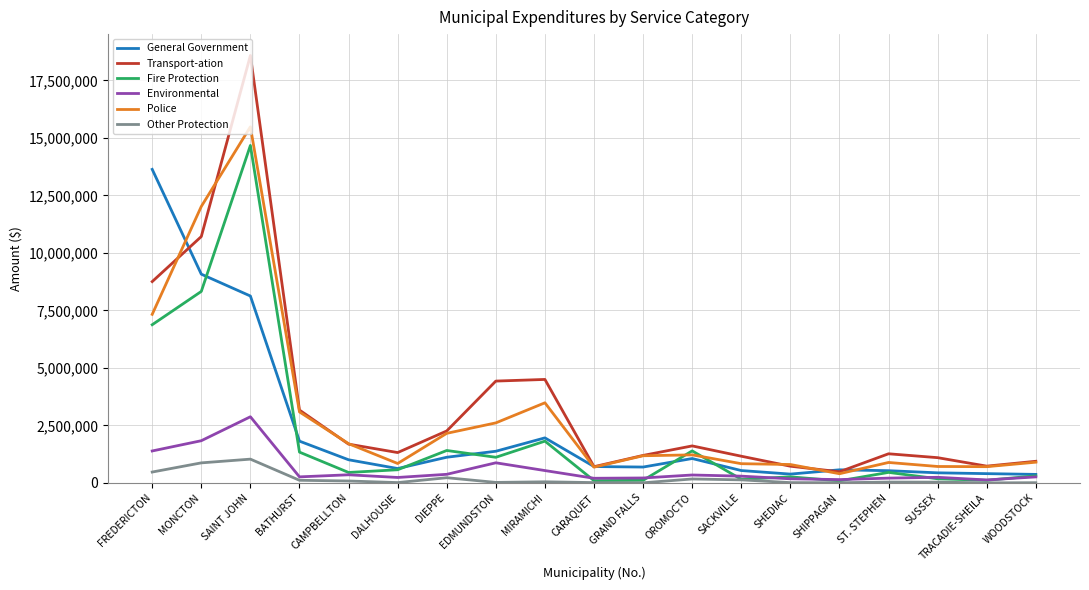

What is the average value of the Environmental series?

574792